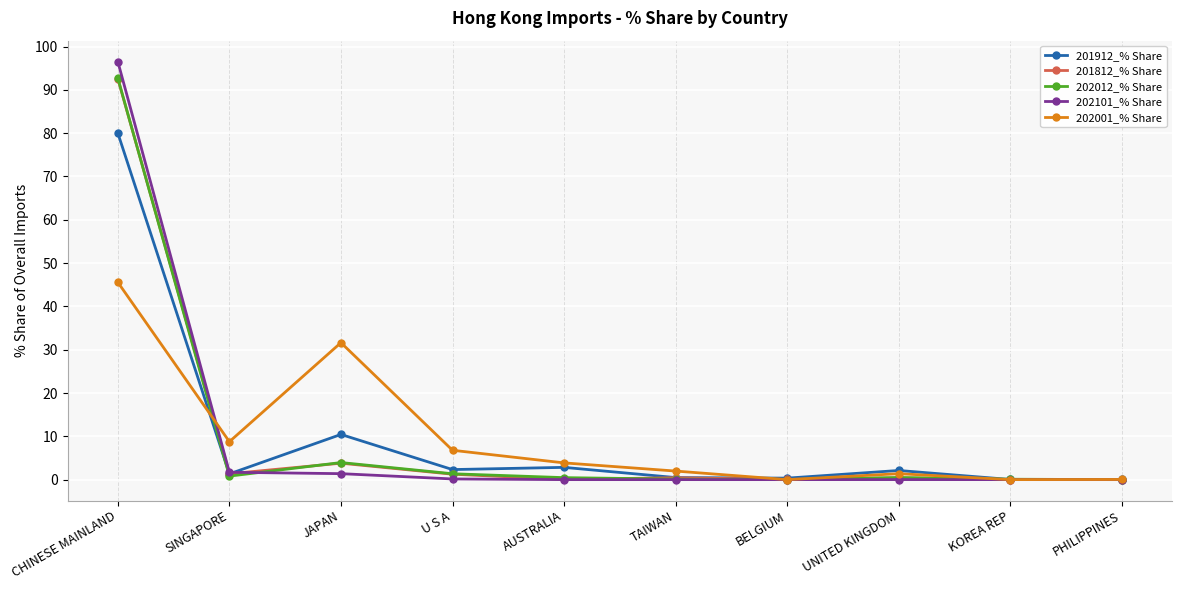

At which category does 201812_% Share reach its first local peak?

JAPAN